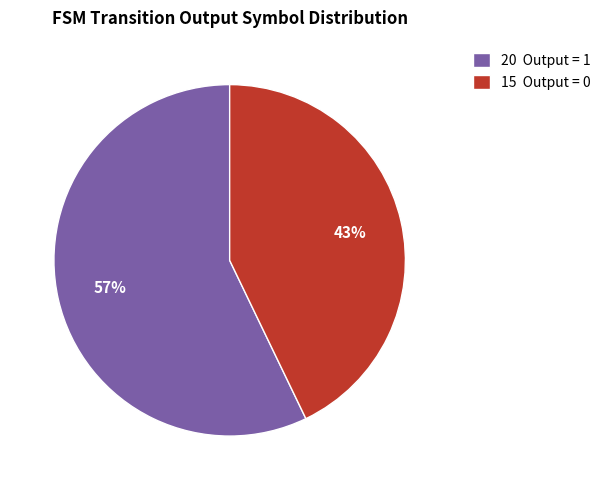

To the nearest percent, what is the average slice percentage?

50%